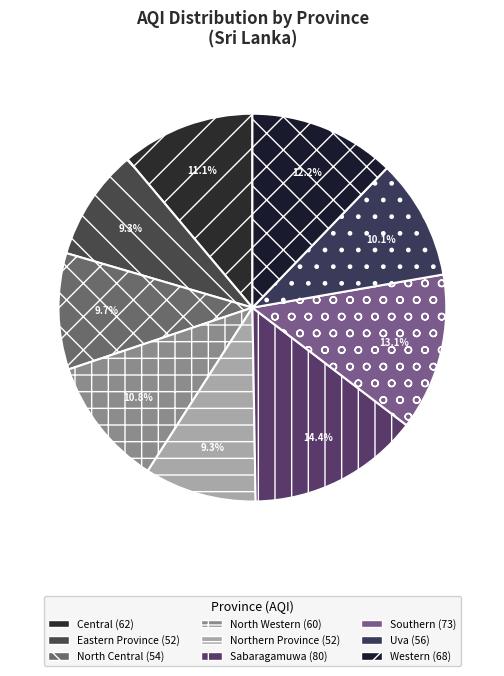

How many segments does this pie chart have?

9